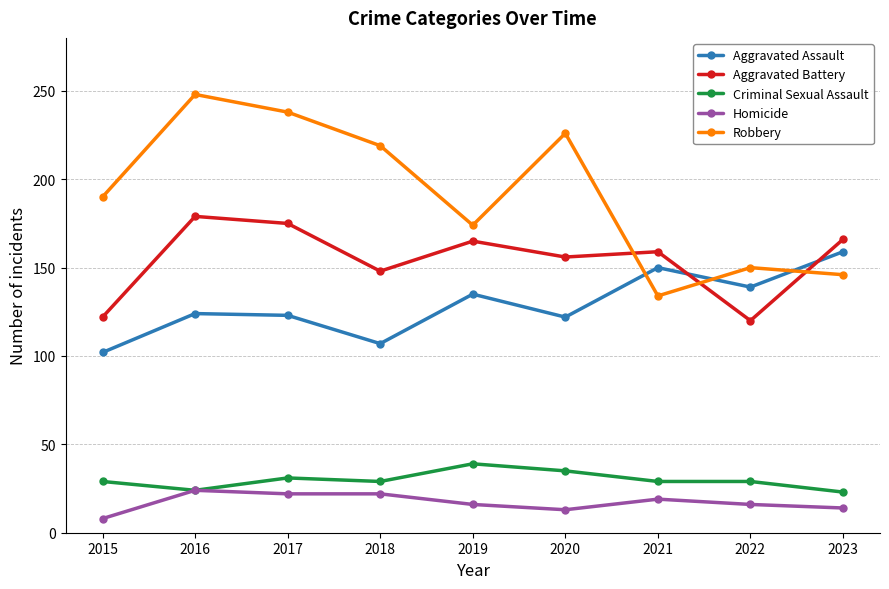

Does the chart have visible grid lines?

Yes